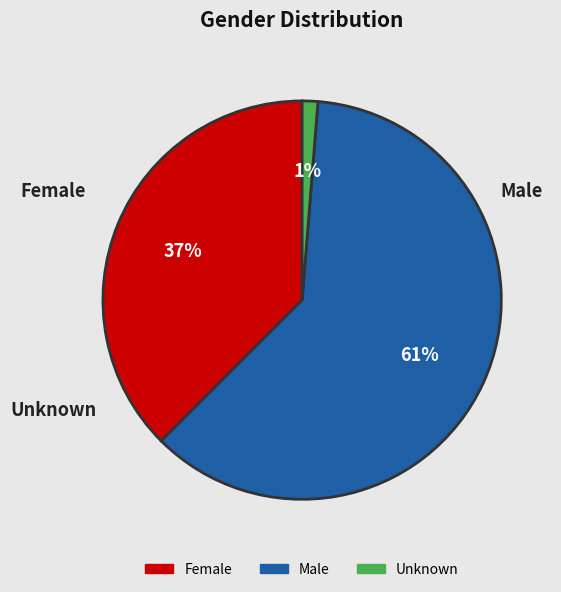

To the nearest percent, what is the difference between the Male and Female slice percentages?

24%